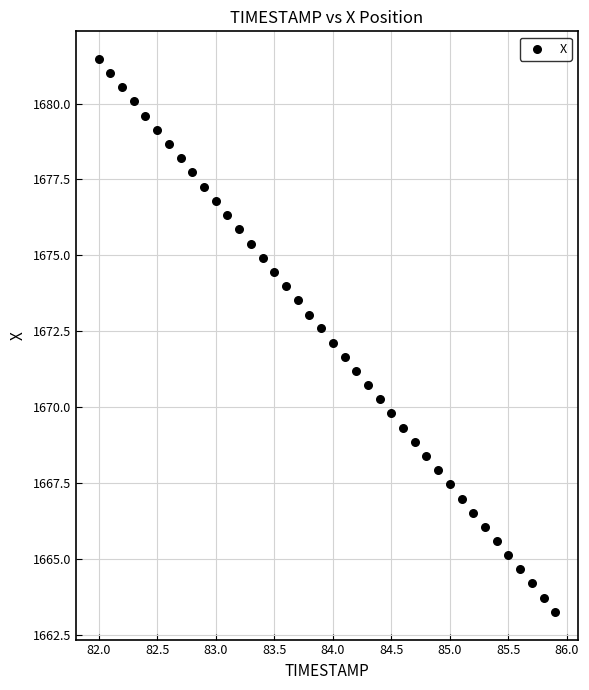

What is the range of X values (max minus min)?

3.9